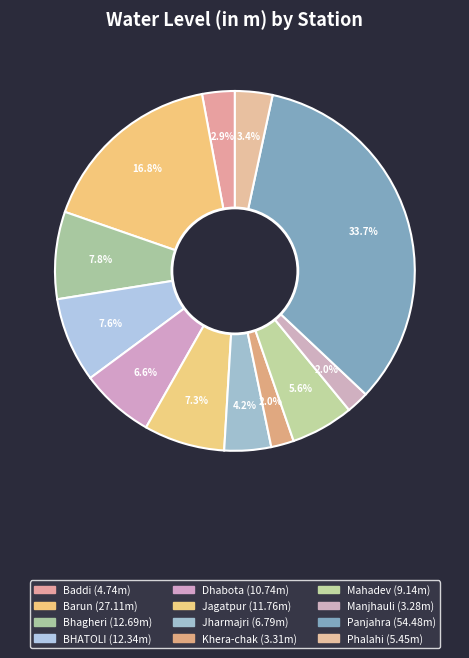

Which slice is the smallest?

Manjhauli